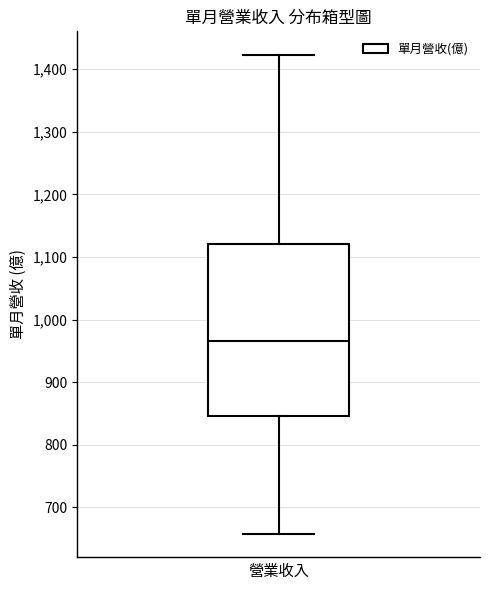

Where does the median line of the box sit on the y-axis? The values are not printed on the chart, so give them approximately, as read against the axis.

970